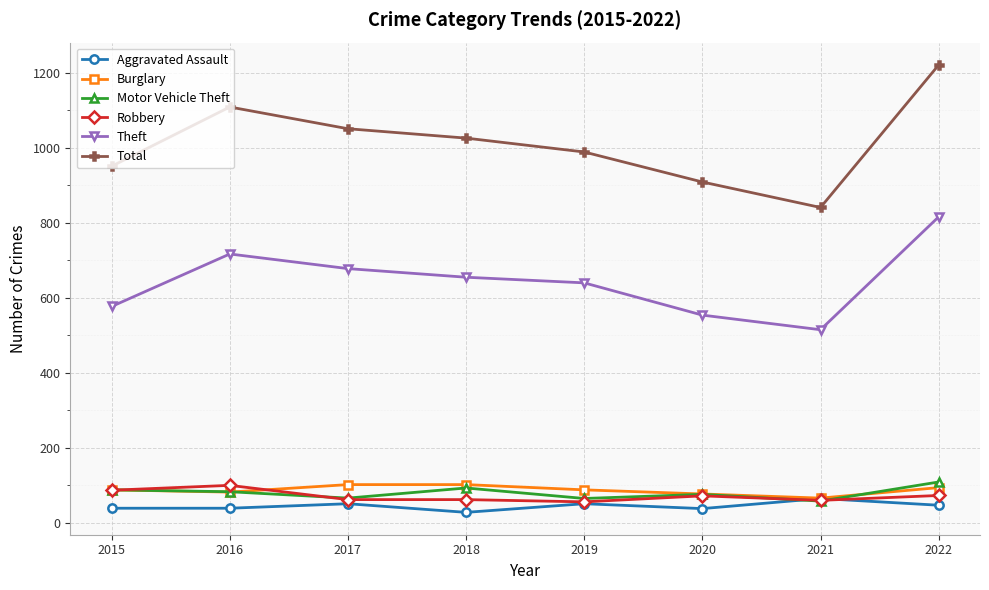

Which series has the largest range (max minus min)?

Total